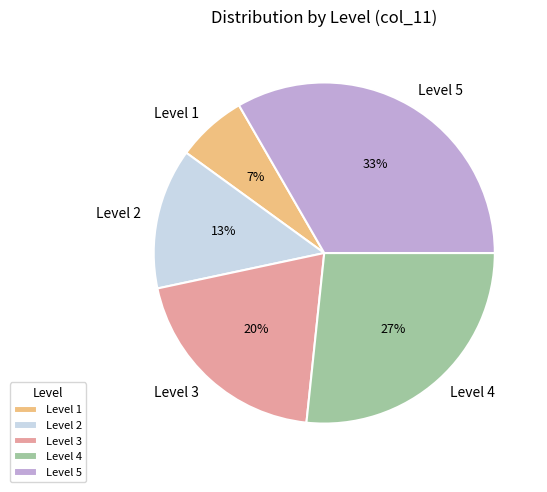

Which has a higher value, Level 4 or Level 5?

Level 5